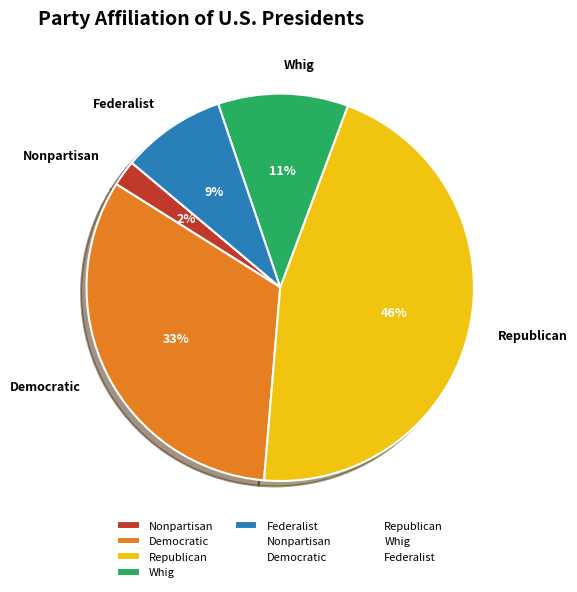

Is it true that Federalist is 9% of the pie?

True